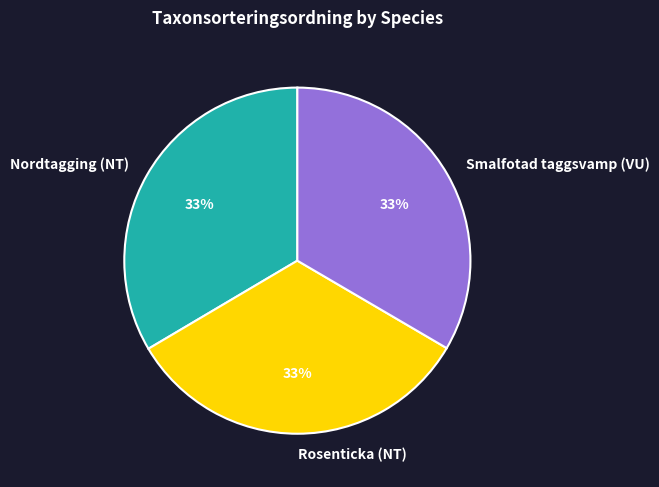

To the nearest percent, what is the combined percentage of Nordtagging (NT) and Smalfotad taggsvamp (VU)?

67%